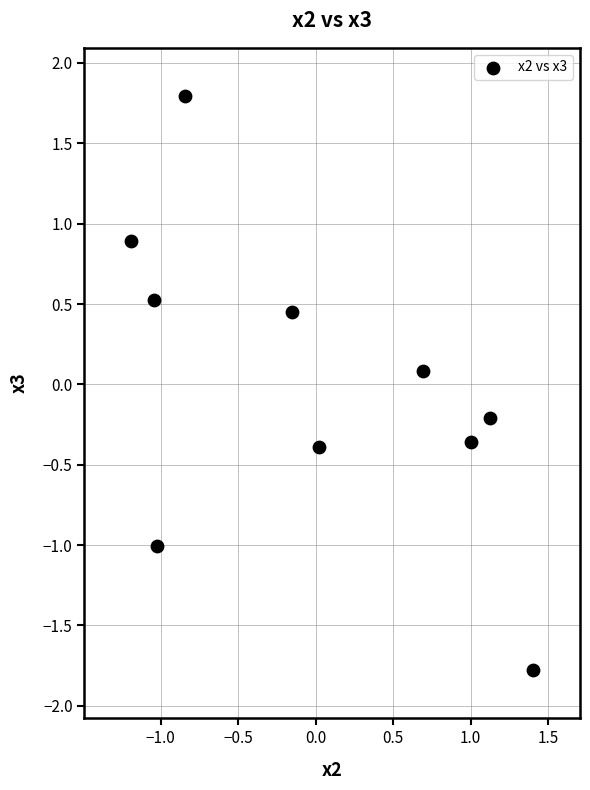

What is the range of Y values (max minus min)?

3.6